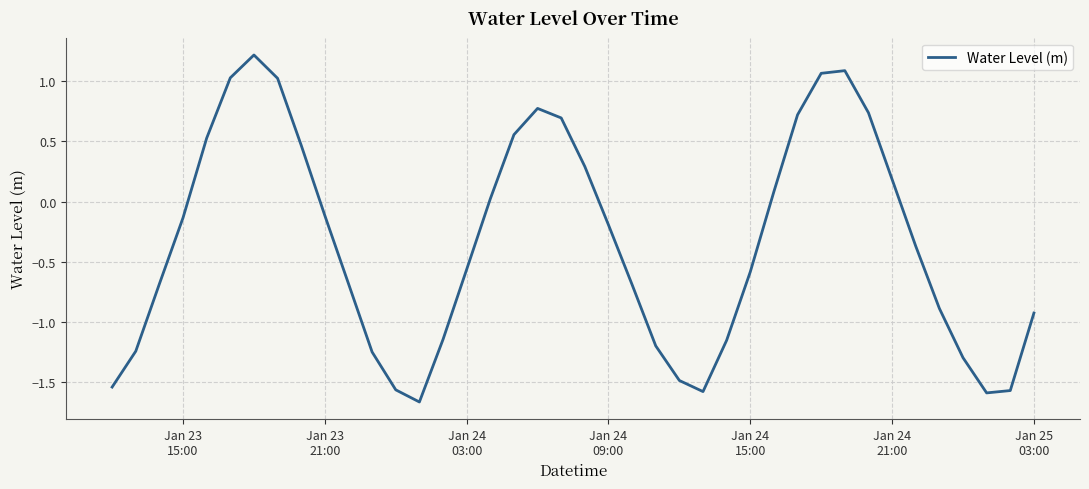

Is this an area chart (filled region under the line)?

No